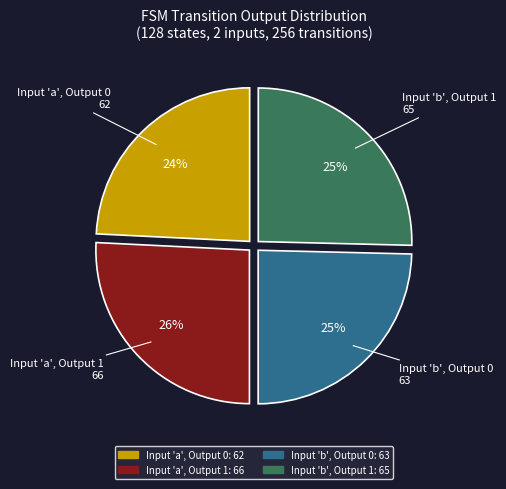

Count the number of slices in the pie.

4